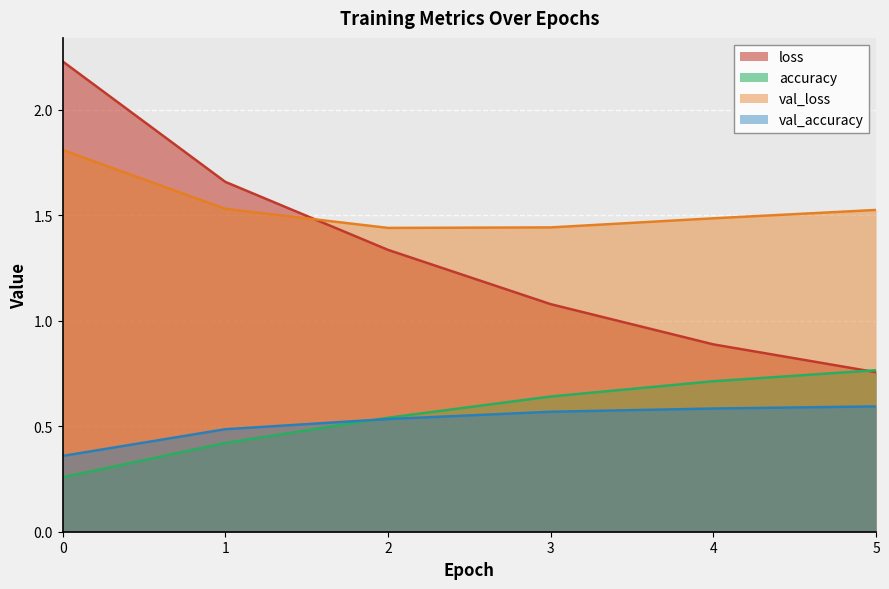

What is the sum of the loss values at 0 and 5?

3.0